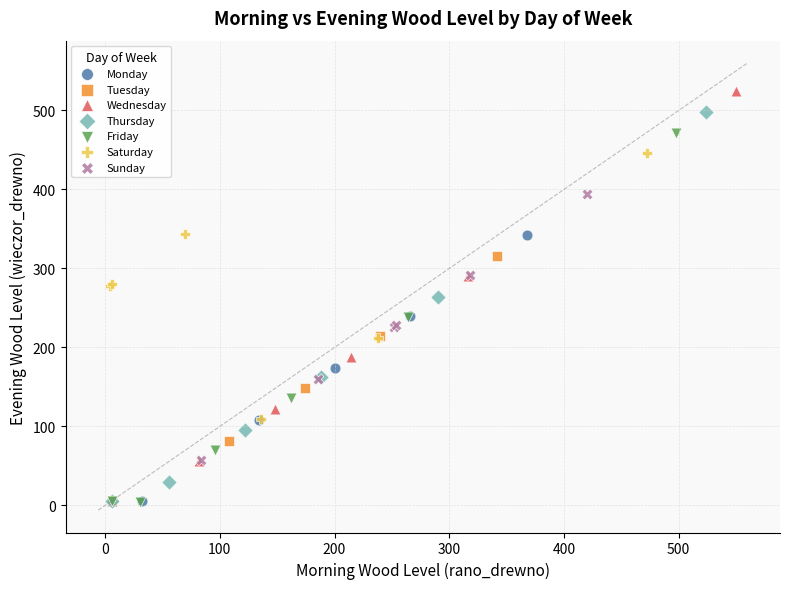

Which series contains the highest Y value?

Wednesday